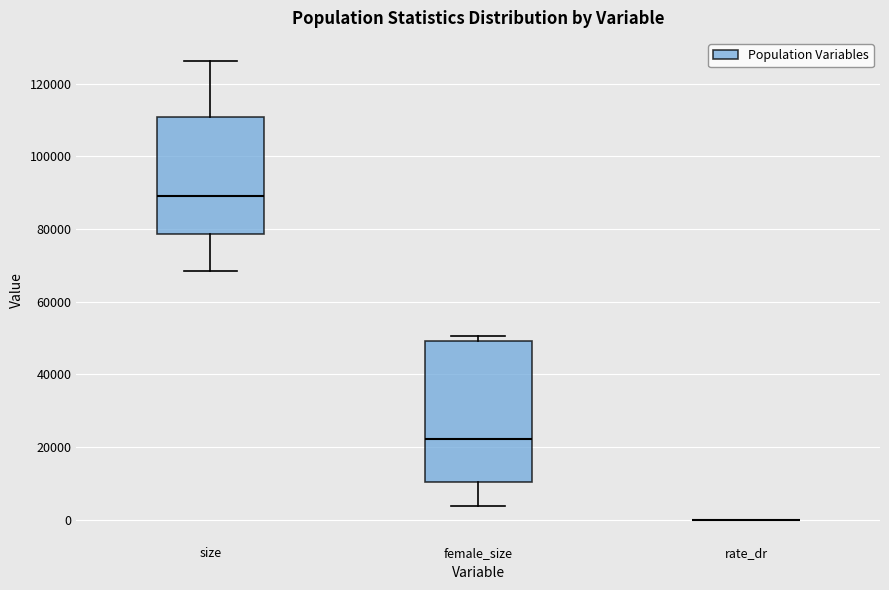

Where is the lower edge of the box for size on the y-axis? The values are not printed on the chart, so give them approximately, as read against the axis.

78000